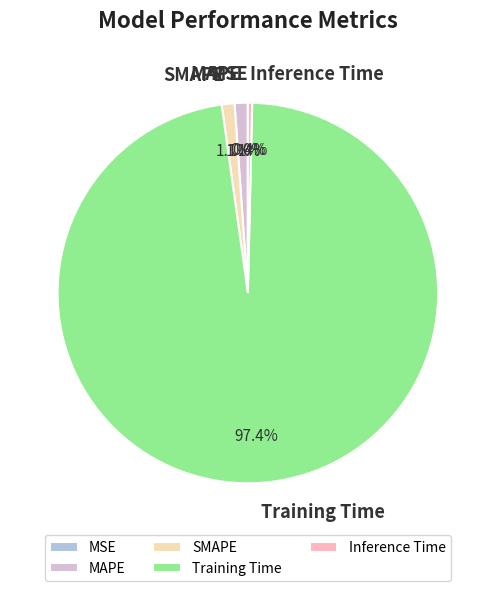

What is the total percentage of MAPE and Inference Time?

1.5%